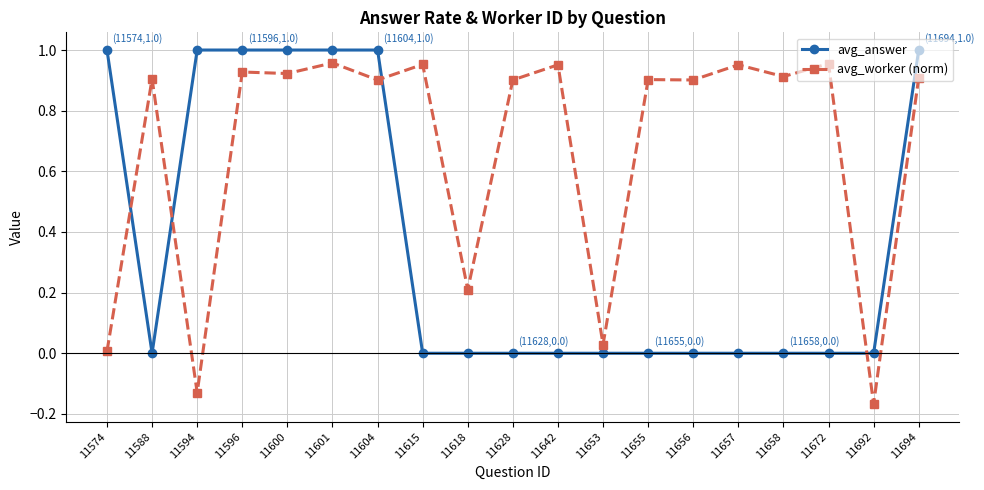

Which series has the largest range (max minus min)?

avg_worker (norm)